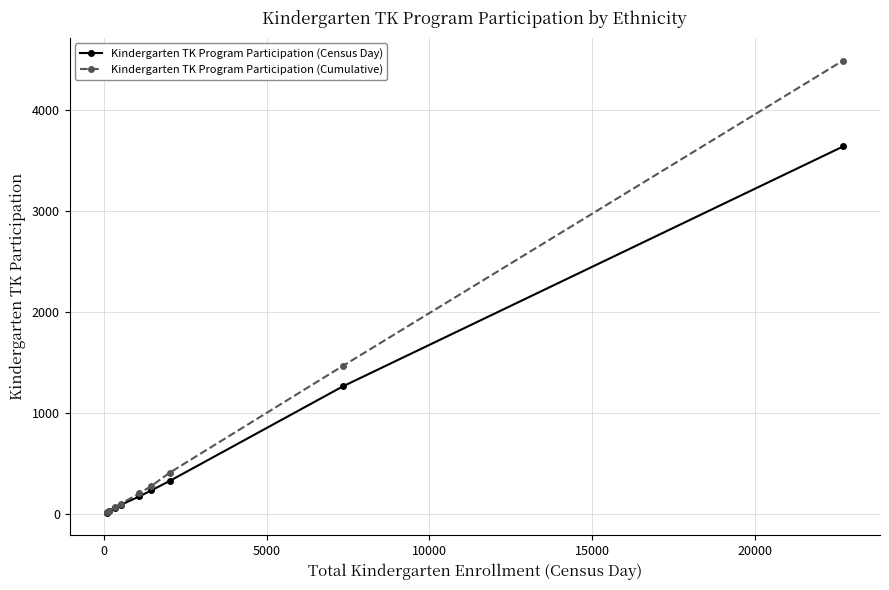

How many categories are shown in the chart?

9